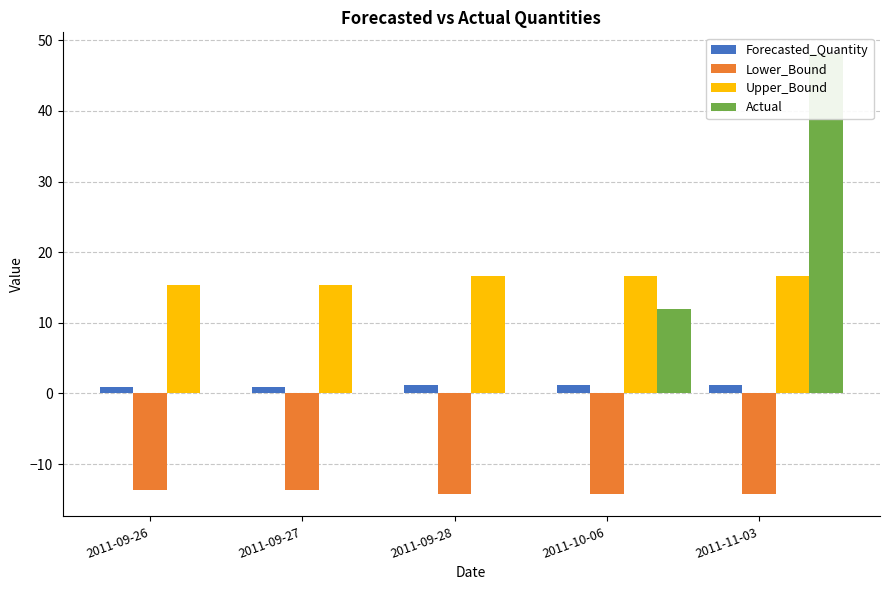

What position from the right is 2011-09-27?

4